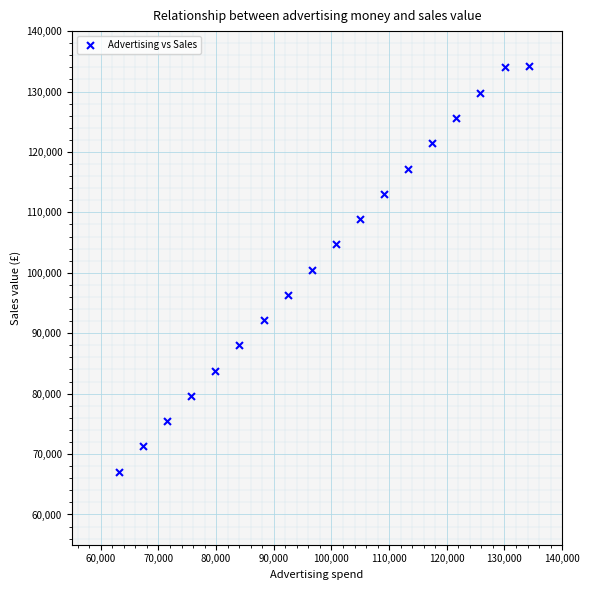

What is the range of X values (max minus min)?

71060